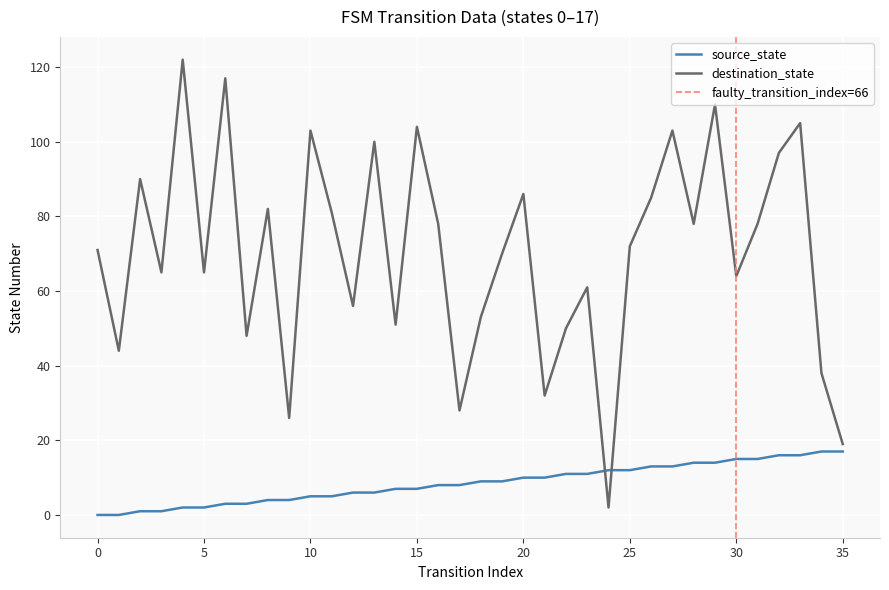

What is the sum of all destination_state values?

2534